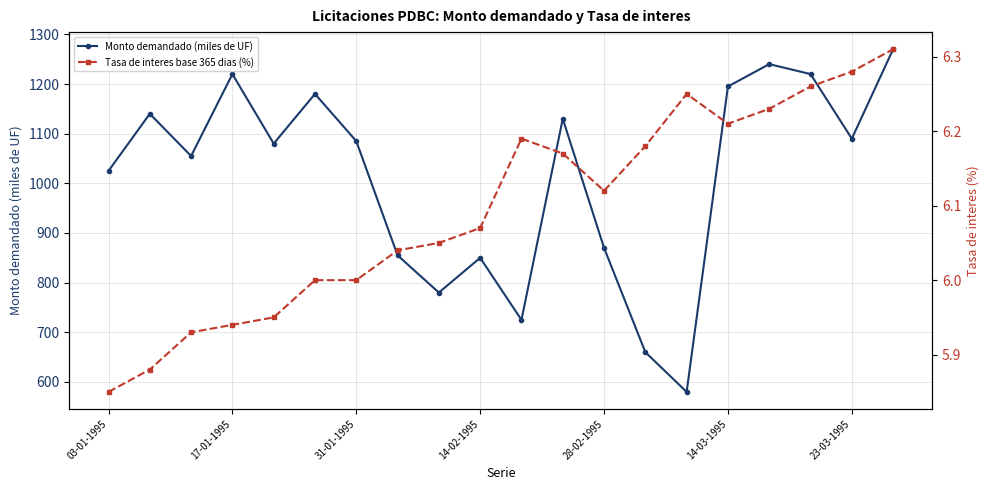

How many data points in Tasa de interes base 365 dias (%) are less than 6?

5